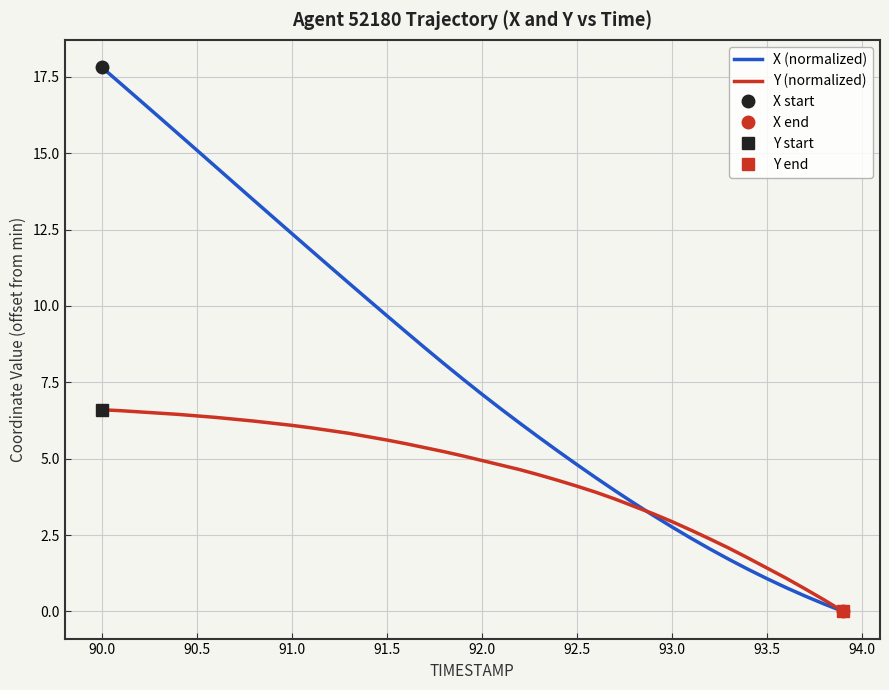

True or false: Y (normalized) and X (normalized) intersect in this chart.

True